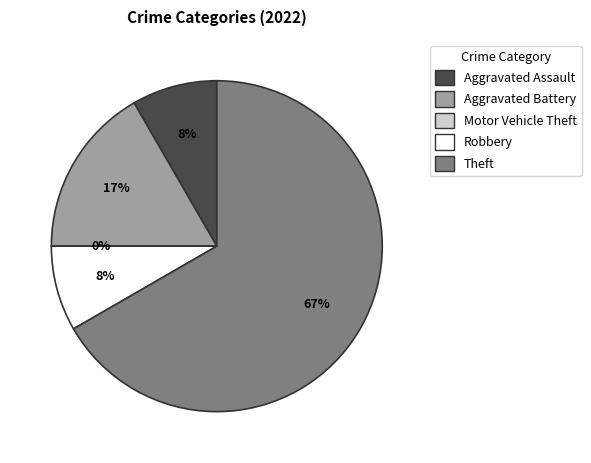

Does Robbery account for over 50% of the chart?

No